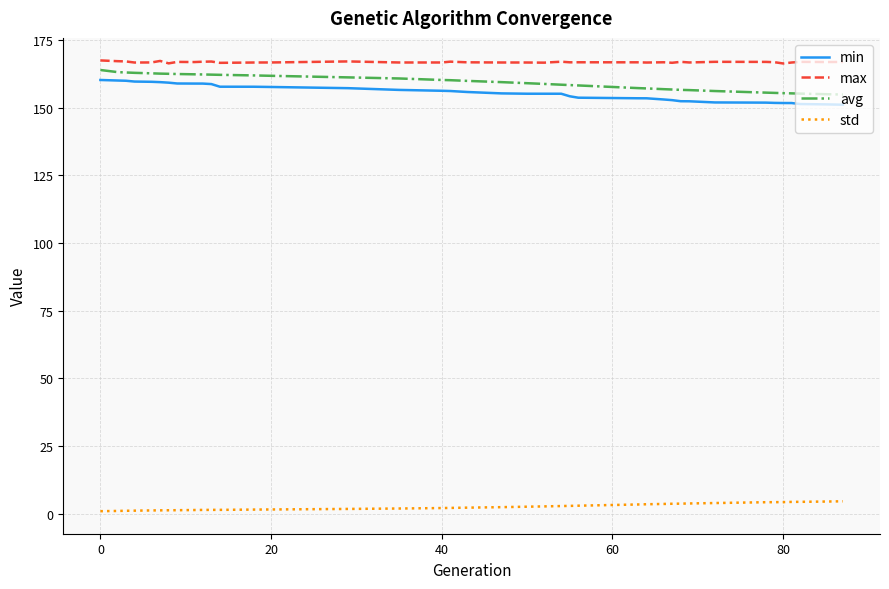

Which series has the largest total across all categories?

max